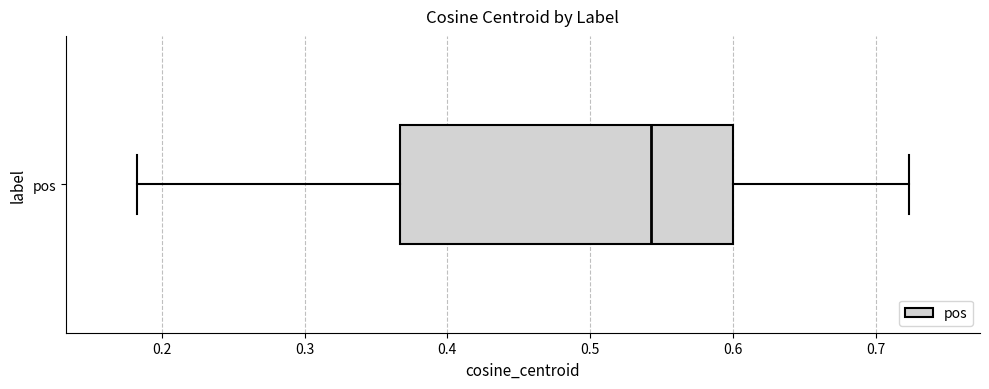

Read this box plot against the x-axis: the position of the median line, the range covered by the box, and the ends of both whiskers. The values are not printed on the chart, so give them approximately, as read against the axis.

median 0.54, box 0.37 to 0.60, whiskers 0.18 to 0.72